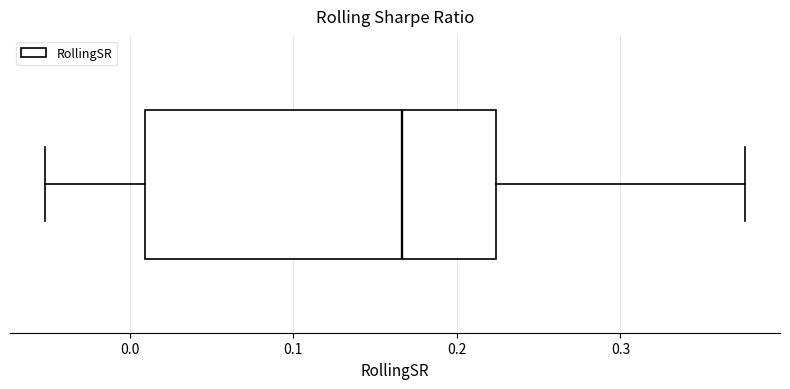

Where does the median line of the box sit on the x-axis? The values are not printed on the chart, so give them approximately, as read against the axis.

0.17